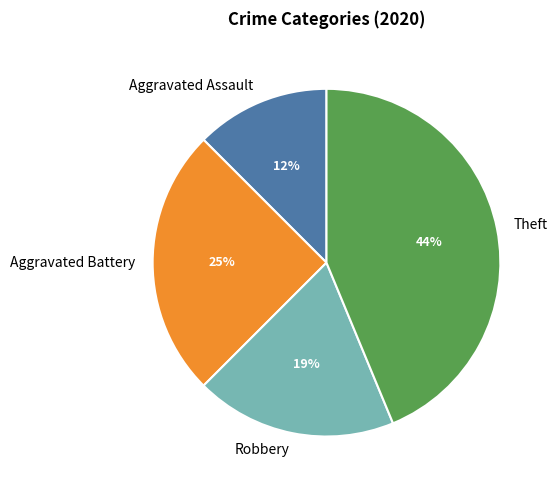

Which has a higher value, Robbery or Theft?

Theft